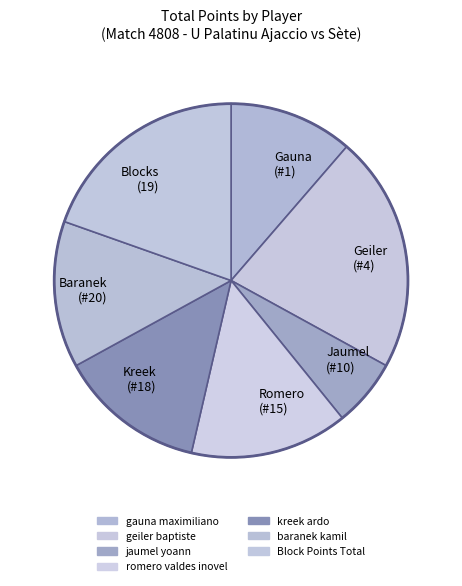

Count the number of slices in the pie.

7